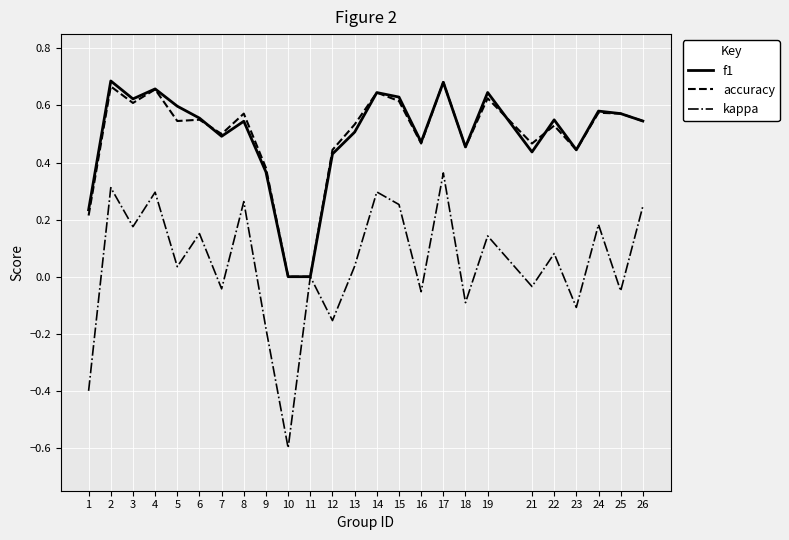

What is the total value across all series at 23?

0.8